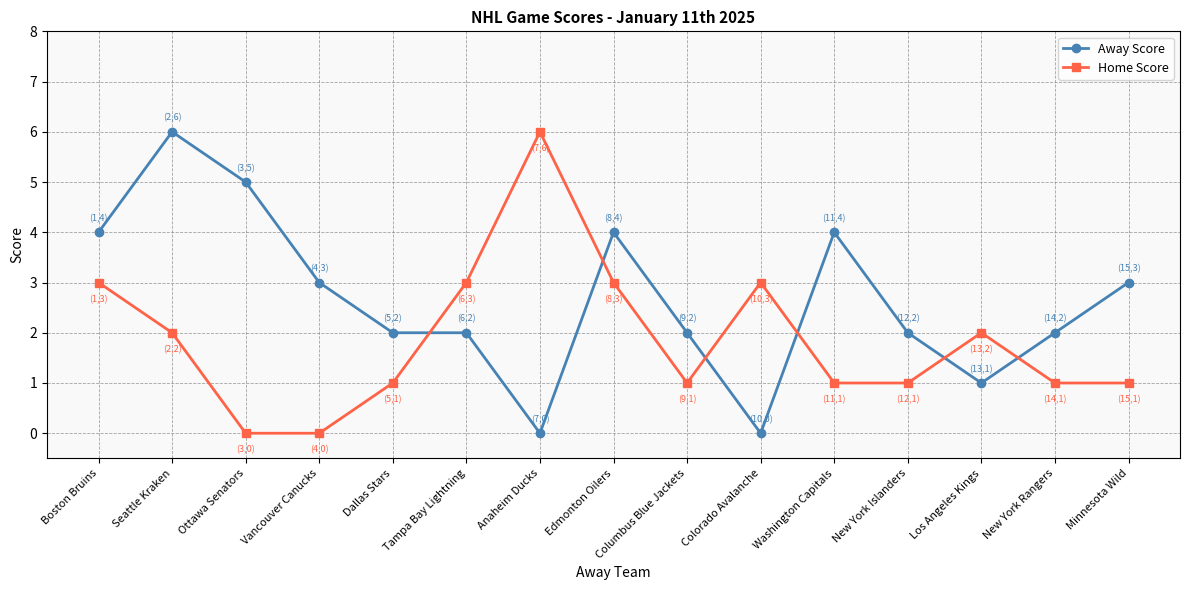

Read the Home Score value at Tampa Bay Lightning.

3